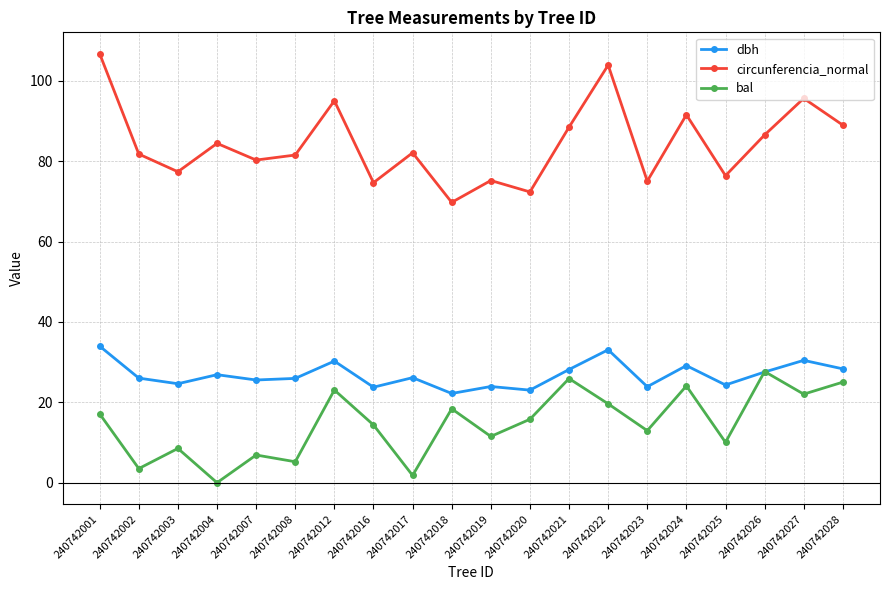

True or false: circunferencia_normal and bal cross at least once.

False